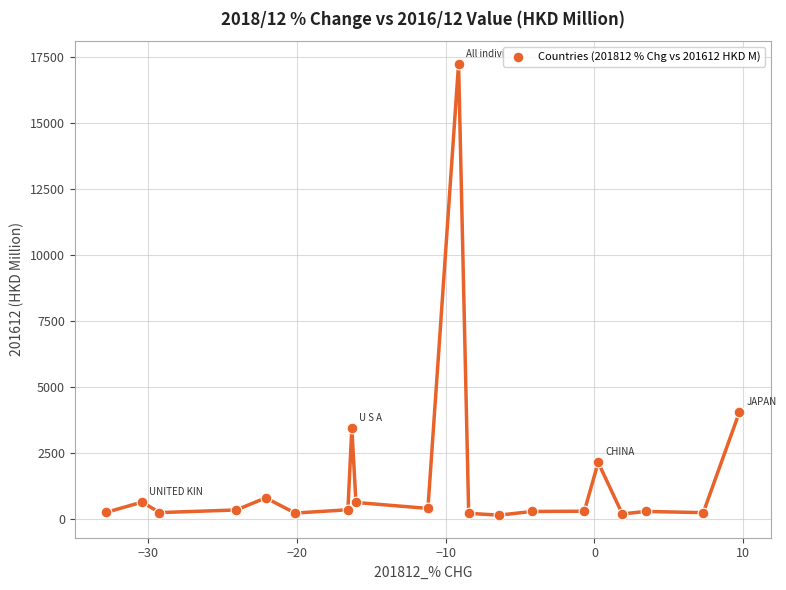

What is the range of Y values (max minus min)?

17127.4